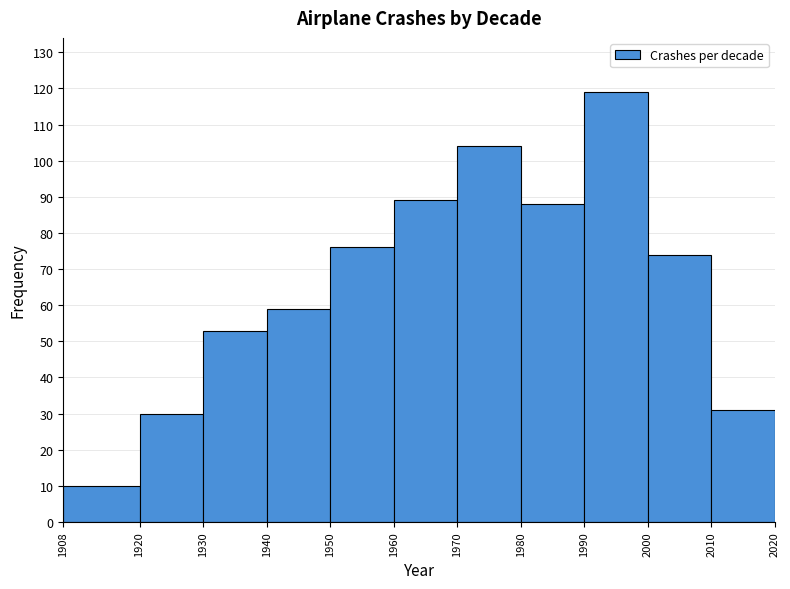

How tall is the bar that spans 1950 to 1960 on the x-axis? The values are not printed on the chart, so give them approximately, as read against the axis.

76